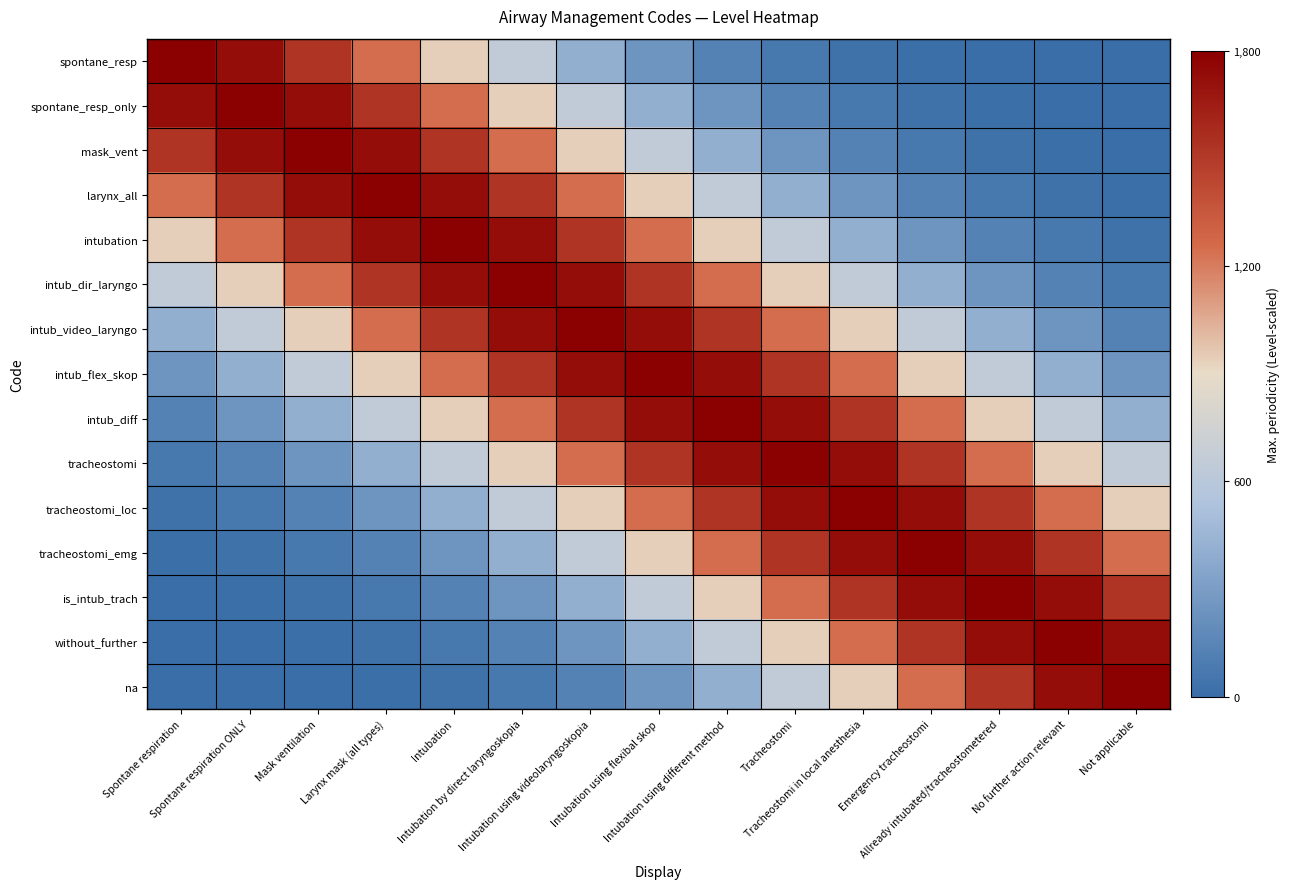

Which has a higher value, Intubation using different method or Intubation using flexibal skop?

Intubation using flexibal skop